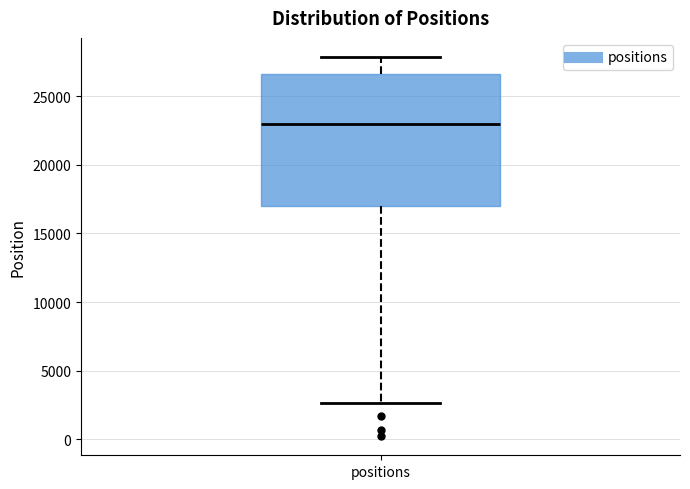

Transcribe this box plot: give where the median line is, the range the box spans, and where the two whiskers end, as read against the y-axis. The values are not printed on the chart, so give them approximately, as read against the axis.

median 23000, box 17000 to 26500, whiskers 2500 to 28000